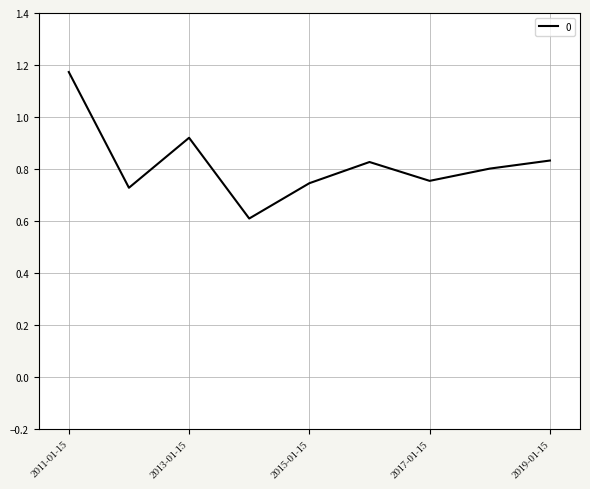

What is the smallest value displayed?

0.6